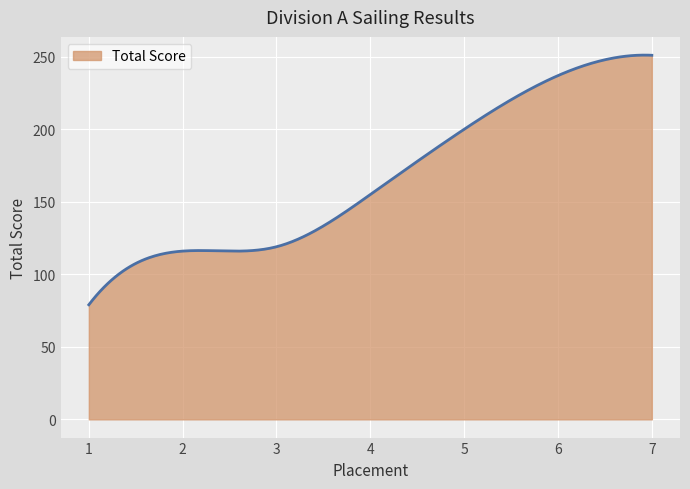

What is the smallest value displayed?

79.0